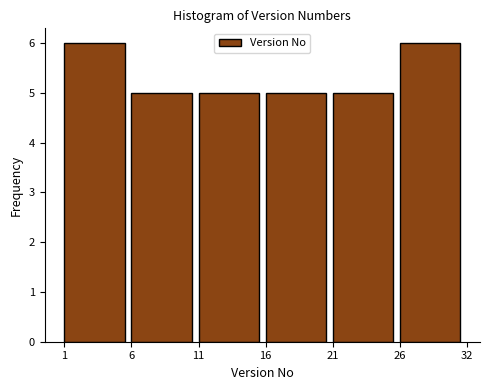

Reading left to right, transcribe all the data shown in this chart.

6	5	5	5	5	6